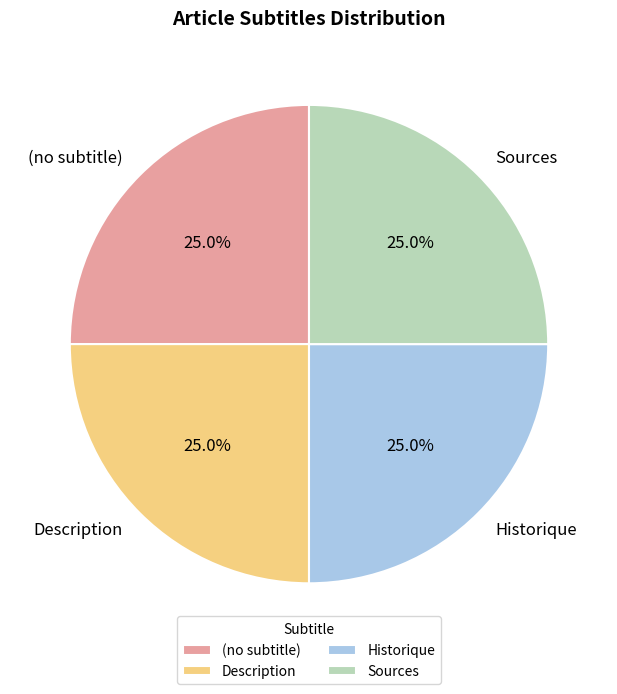

To the nearest percent, what is the average slice percentage?

25%